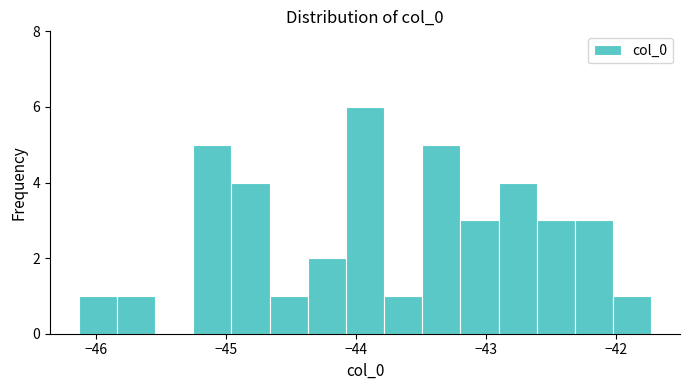

Read against the x-axis, roughly where is the centre of the tallest bar?

-43.9